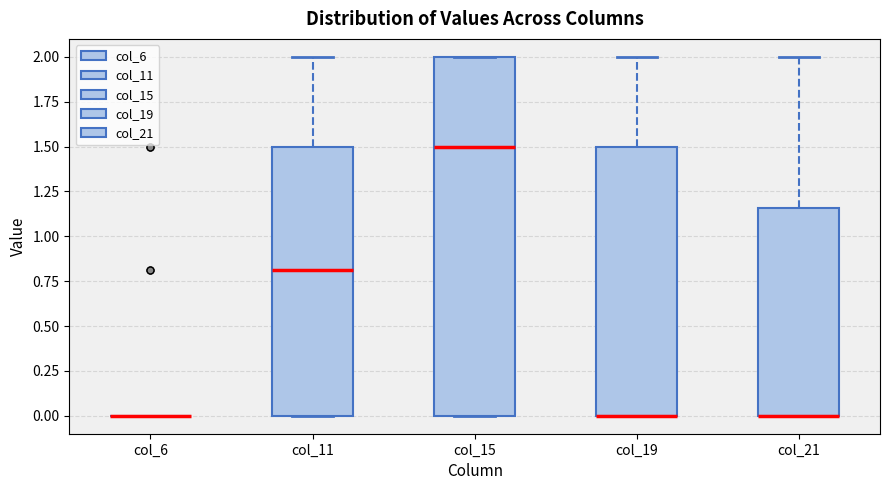

Reading left to right, read every box against the y-axis: the position of its median line, the range the box covers, and the ends of its whiskers. The values are not printed on the chart, so give them approximately, as read against the axis.

col_6: box collapsed to a line at 0.00, whiskers 0.00 to 0.00
col_11: median 0.80, box 0.00 to 1.50, whiskers 0.00 to 2.00
col_15: median 1.50, box 0.00 to 2.00, whiskers 0.00 to 2.00
col_19: median 0.00 (drawn on the box's lower edge), box 0.00 to 1.50, whiskers 0.00 to 2.00
col_21: median 0.00 (drawn on the box's lower edge), box 0.00 to 1.15, whiskers 0.00 to 2.00